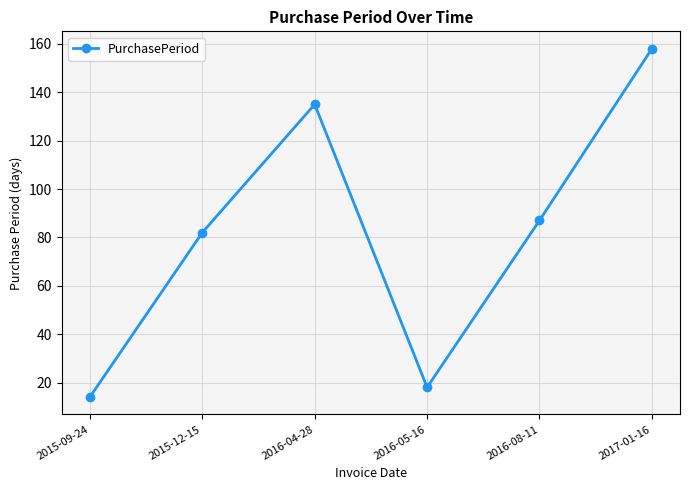

Rank the categories by value from lowest to highest.

2015-09-24, 2016-05-16, 2015-12-15, 2016-08-11, 2016-04-28, 2017-01-16